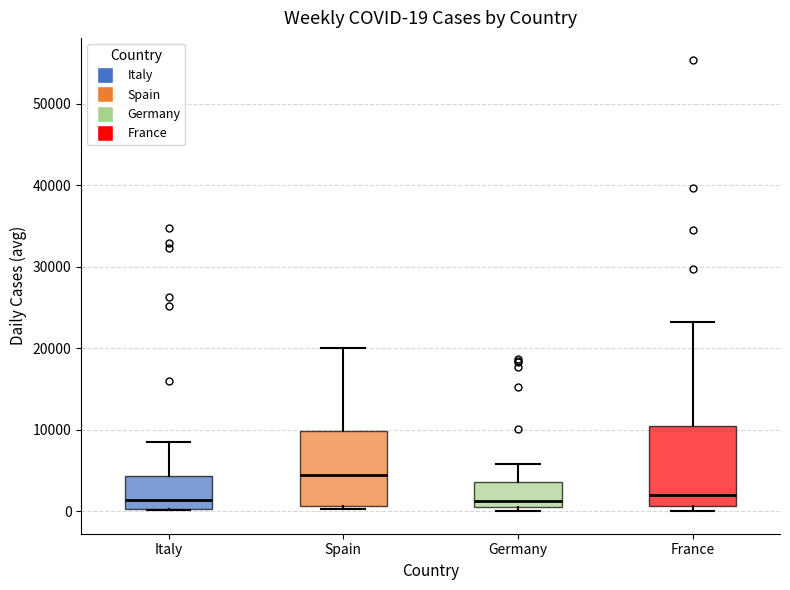

Which box's median line is the highest?

Spain